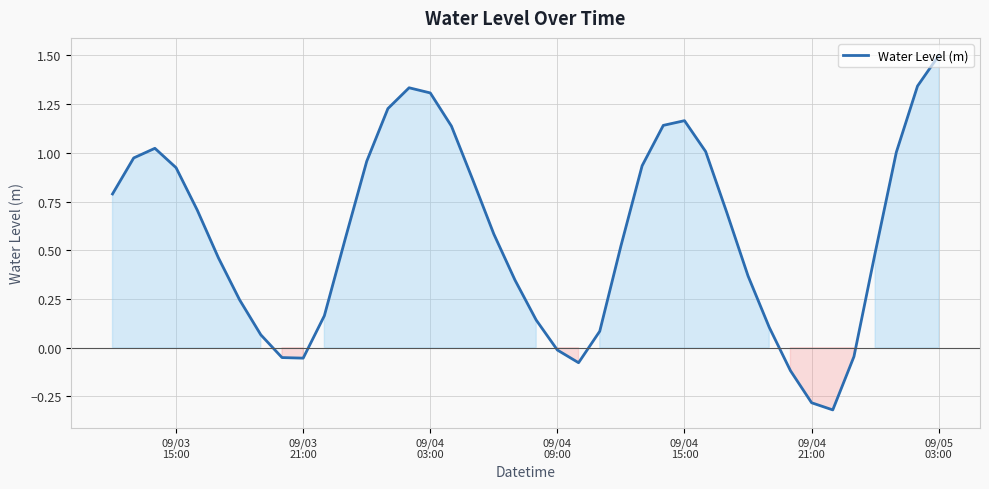

What is the maximum value shown in the chart?

1.5